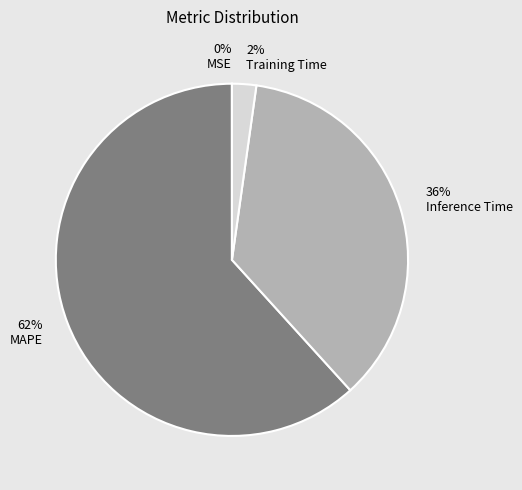

Which slice is the largest?

MAPE